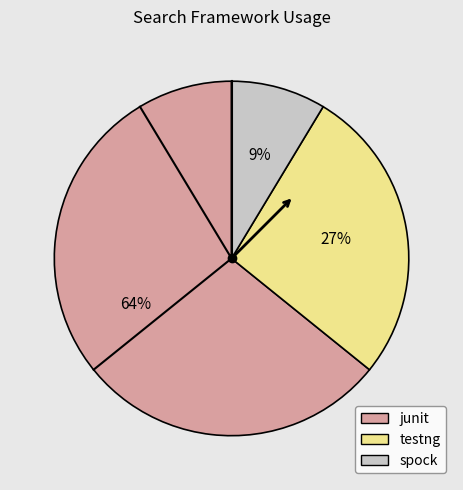

To the nearest percent, what is the average slice percentage?

33%